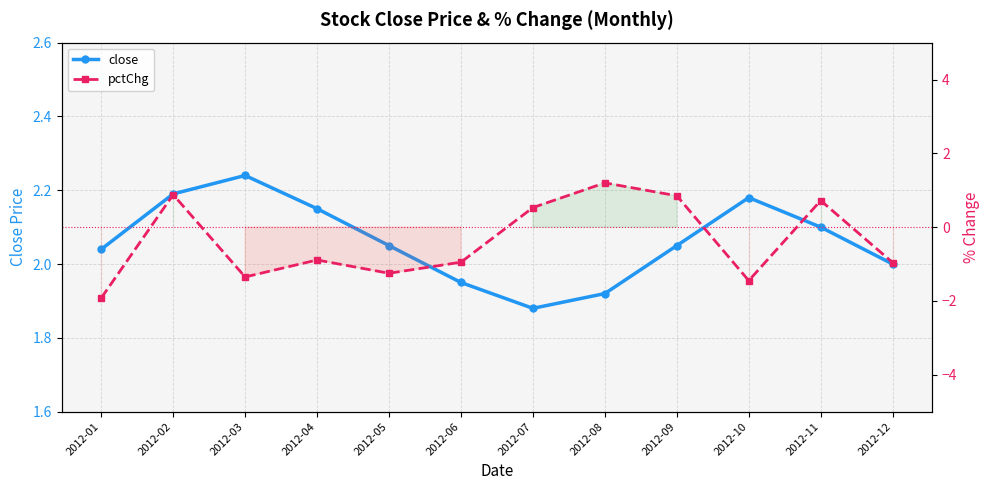

Reading left to right, transcribe all the data shown in this chart.

close: 2.0	2.2	2.2	2.1	2.0	1.9	1.9	1.9	2.0	2.2	2.1	2.0
pctChg: -1.9	0.9	-1.4	-0.9	-1.2	-0.9	0.5	1.2	0.8	-1.4	0.7	-1.0